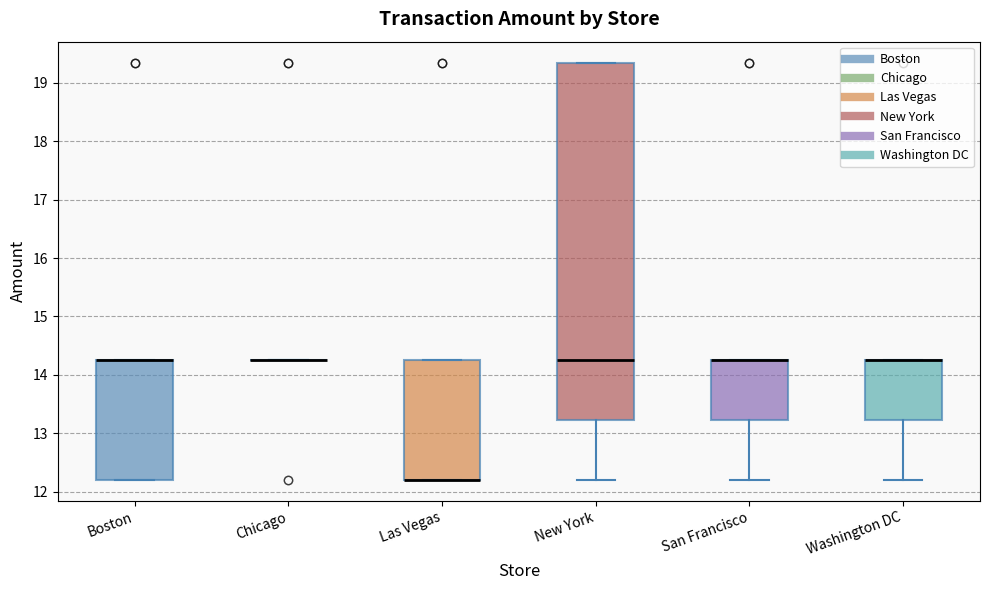

Reading left to right, transcribe this box plot: for each box, give where its median line is, the range the box spans, and where its two whiskers end, as read against the y-axis. The values are not printed on the chart, so give them approximately, as read against the axis.

Boston: median 14.3 (drawn on the box's upper edge), box 12.2 to 14.3, whiskers 12.2 to 14.3
Chicago: box collapsed to a line at 14.3, whiskers 14.3 to 14.3
Las Vegas: median 12.2 (drawn on the box's lower edge), box 12.2 to 14.3, whiskers 12.2 to 14.3
New York: median 14.3, box 13.2 to 19.4, whiskers 12.2 to 19.4
San Francisco: median 14.3 (drawn on the box's upper edge), box 13.2 to 14.3, whiskers 12.2 to 14.3
Washington DC: median 14.3 (drawn on the box's upper edge), box 13.2 to 14.3, whiskers 12.2 to 14.3